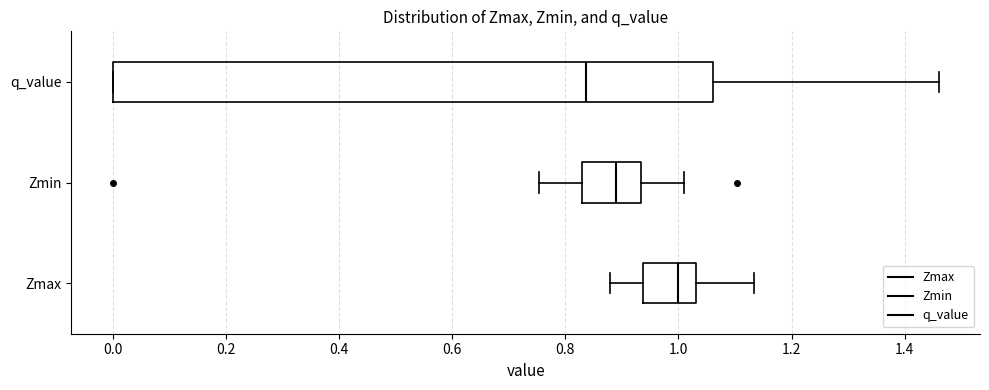

Reading bottom to top, transcribe this box plot: for each box, give where its median line is, the range the box spans, and where its two whiskers end, as read against the x-axis. The values are not printed on the chart, so give them approximately, as read against the axis.

Zmax: median 1.00, box 0.94 to 1.04, whiskers 0.88 to 1.14
Zmin: median 0.88, box 0.82 to 0.94, whiskers 0.76 to 1.00
q_value: median 0.84, box 0.00 to 1.06, whiskers 0.00 to 1.46